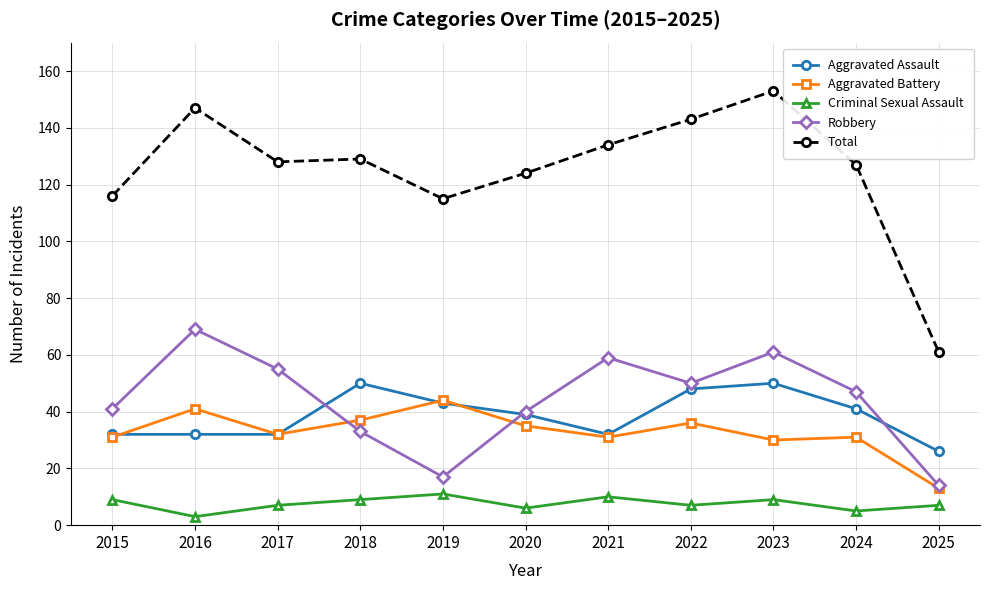

What is the difference between the Total values at 2015 and 2020?

8